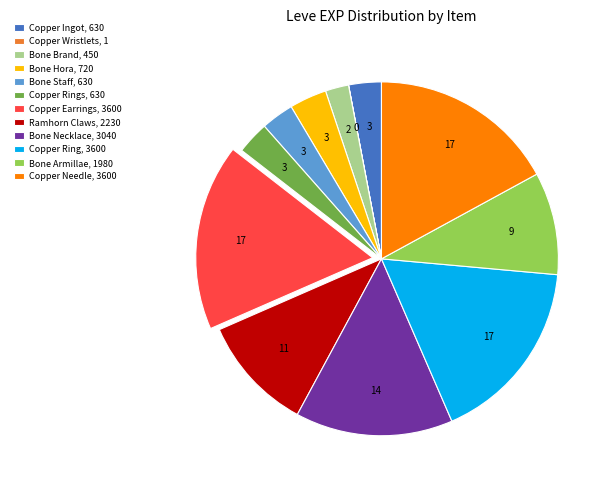

True or false: Bone Staff, 630 accounts for 3% of the total.

True